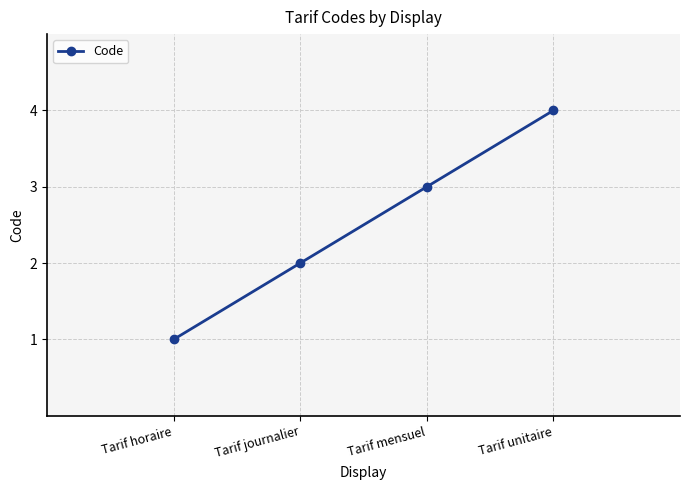

Rank the categories by value from highest to lowest.

Tarif unitaire, Tarif mensuel, Tarif journalier, Tarif horaire